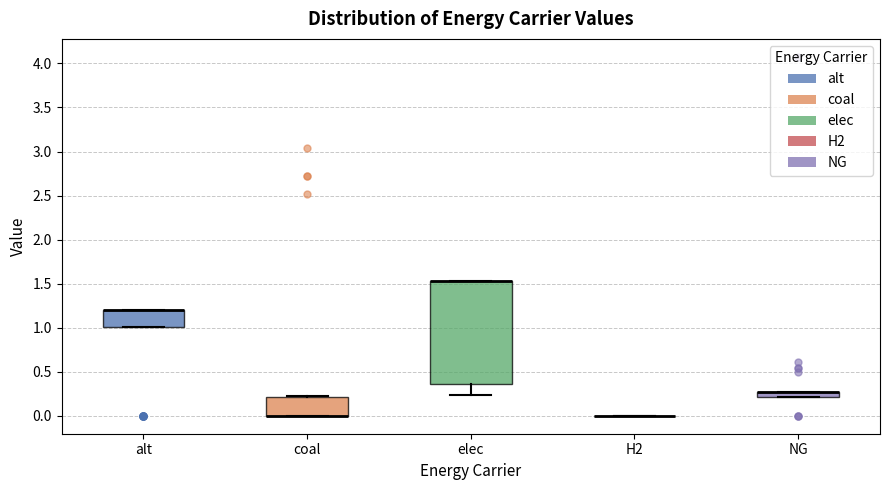

Where does the lower whisker of the box for elec end on the y-axis? The values are not printed on the chart, so give them approximately, as read against the axis.

0.25